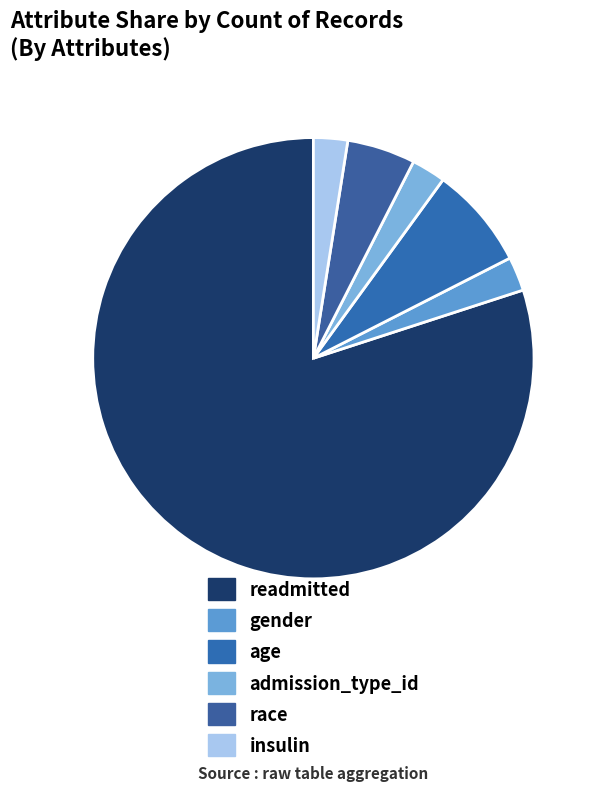

How many slices are in this pie chart?

6